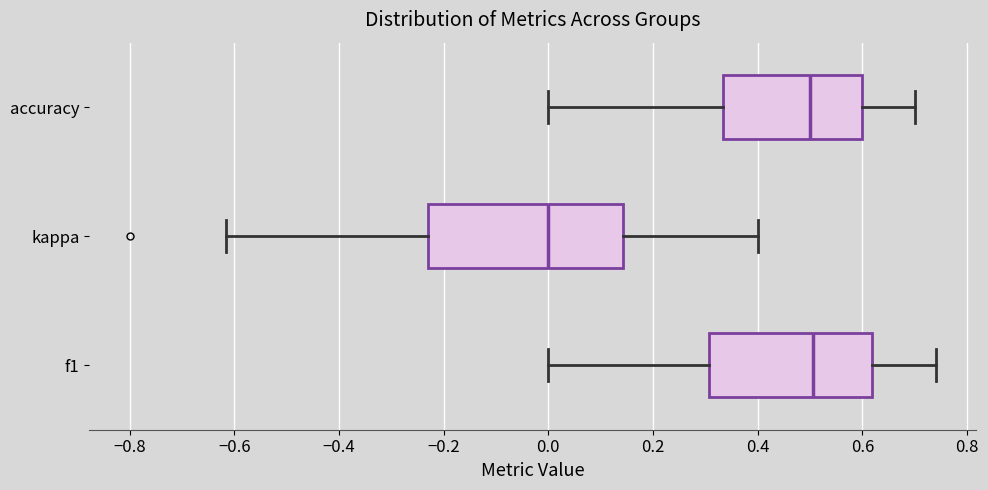

Reading bottom to top, transcribe this box plot: for each box, give where its median line is, the range the box spans, and where its two whiskers end, as read against the x-axis. The values are not printed on the chart, so give them approximately, as read against the axis.

f1: median 0.50, box 0.30 to 0.62, whiskers 0.00 to 0.74
kappa: median 0.00, box -0.24 to 0.14, whiskers -0.62 to 0.40
accuracy: median 0.50, box 0.34 to 0.60, whiskers 0.00 to 0.70